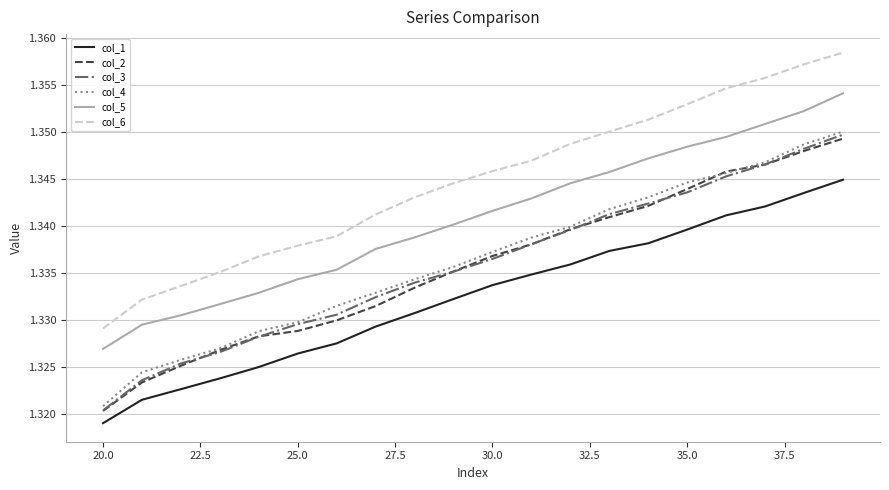

True or false: col_6 and col_5 cross at least once.

False